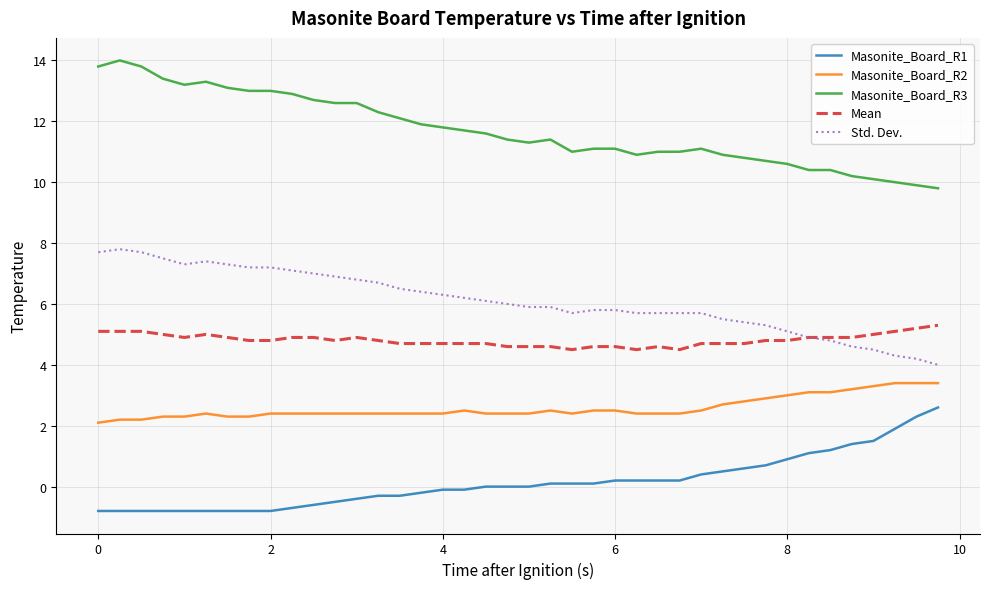

True or false: Std. Dev. and Masonite_Board_R1 intersect in this chart.

False